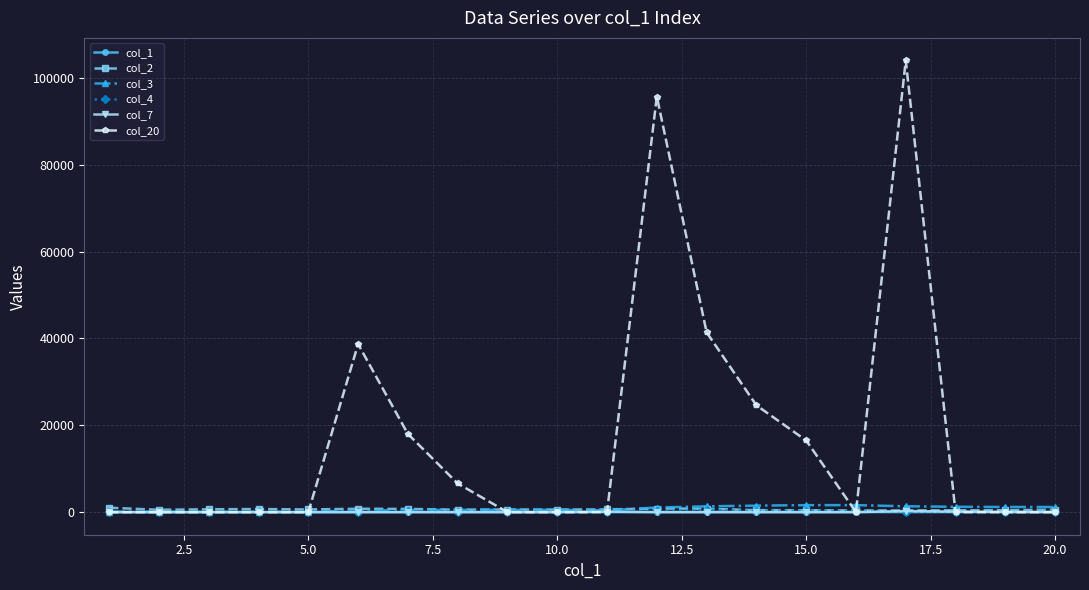

True or false: col_2 has more than 1 points higher than both neighbors.

True